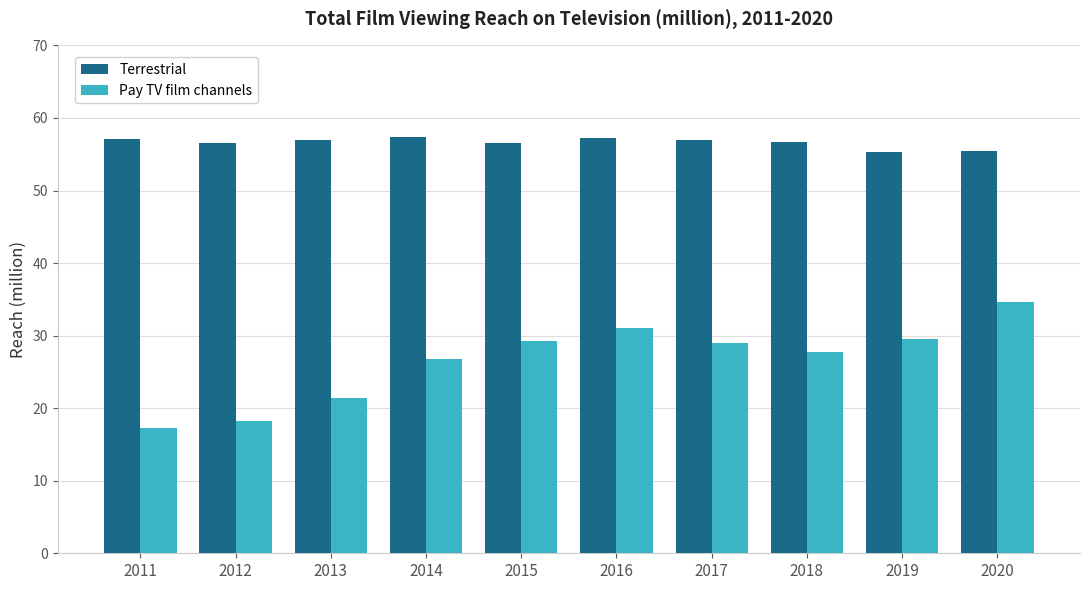

Rank the series at 2019 from highest to lowest value.

Terrestrial, Pay TV film channels